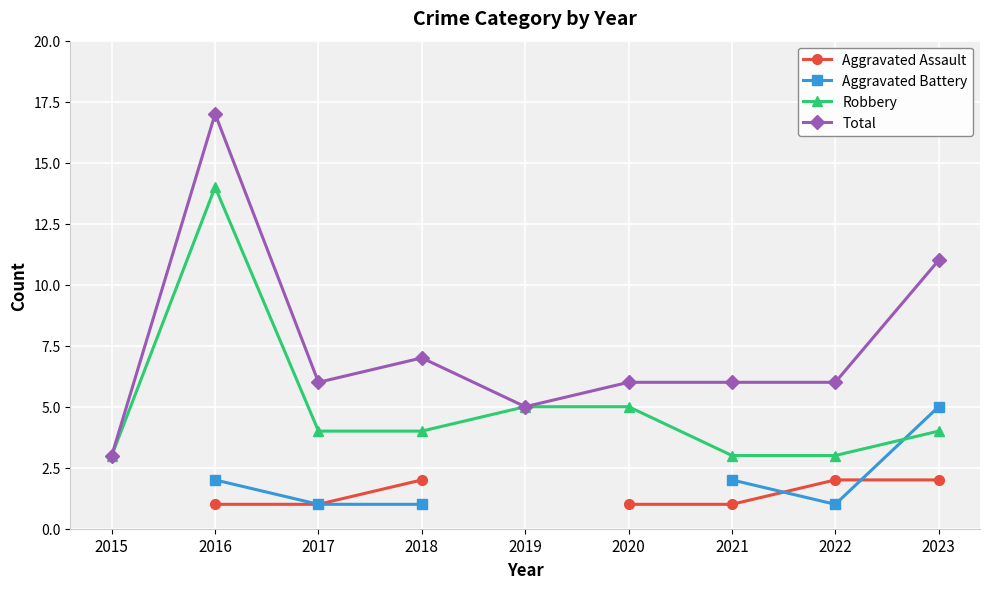

In Total, how many points are lower than both neighbors (excluding endpoints)?

2